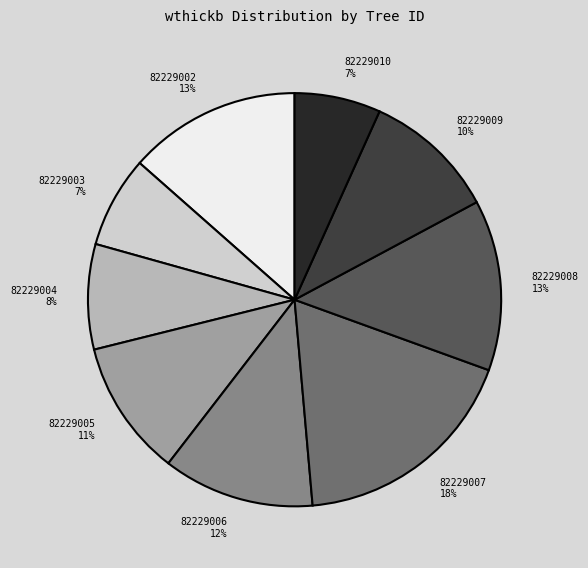

Which slice is the largest?

82229007